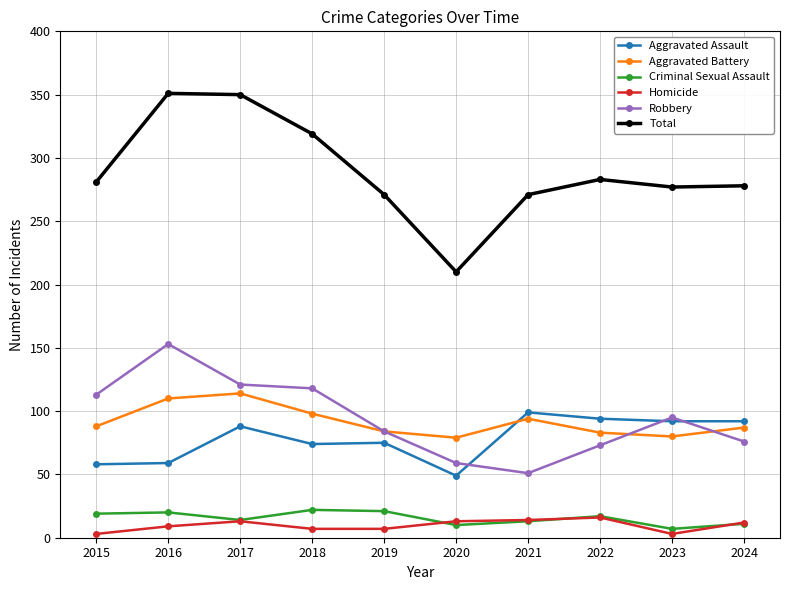

Rank the series at 2018 from lowest to highest value.

Homicide, Criminal Sexual Assault, Aggravated Assault, Aggravated Battery, Robbery, Total